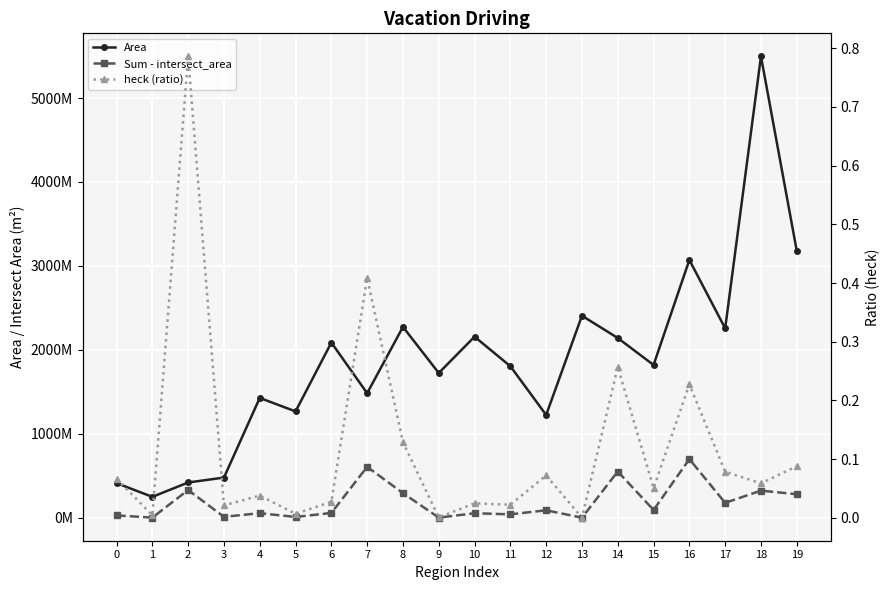

Count the number of data series in this chart.

3